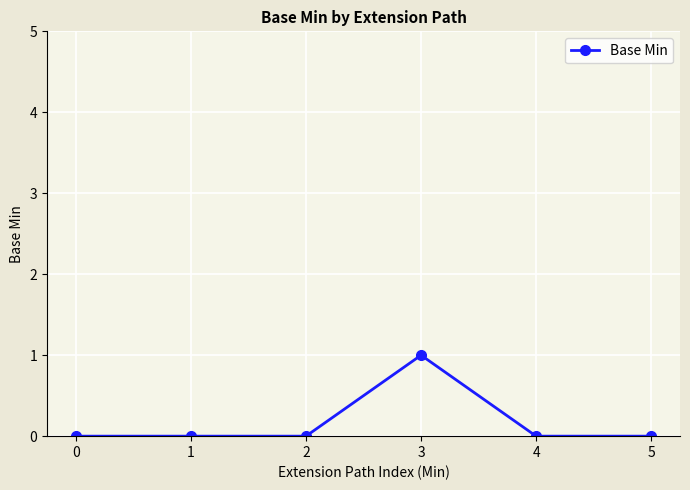

What is the difference between the maximum and minimum values?

1